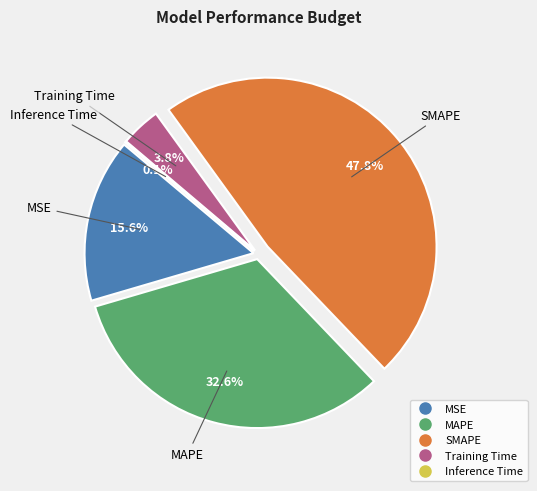

How many segments does this pie chart have?

5